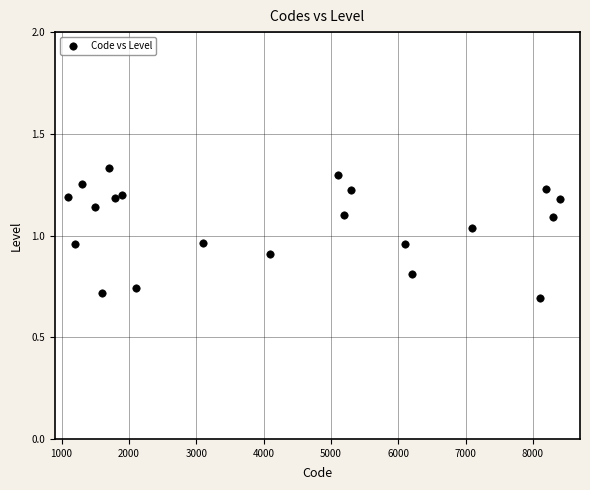

What is the range of Y values (max minus min)?

0.6